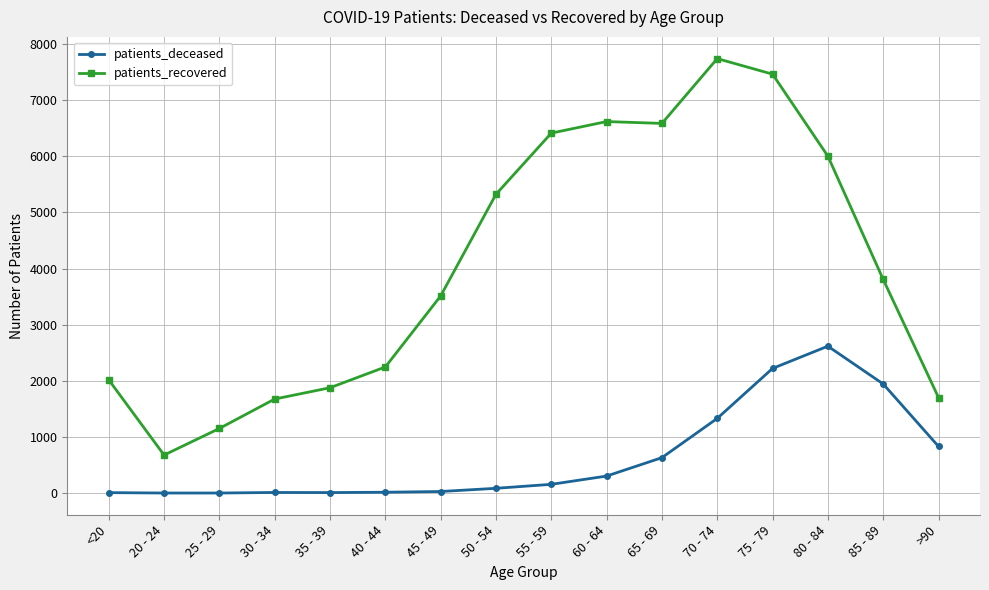

At which label does patients_recovered reach its peak?

70 - 74